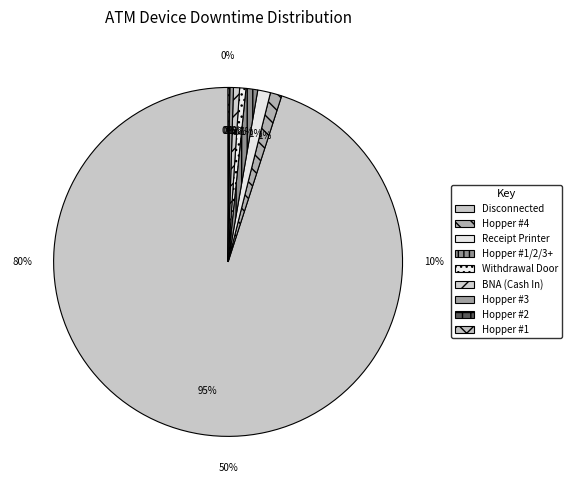

Is the sum of Hopper #4 and Hopper #3 greater than half?

No